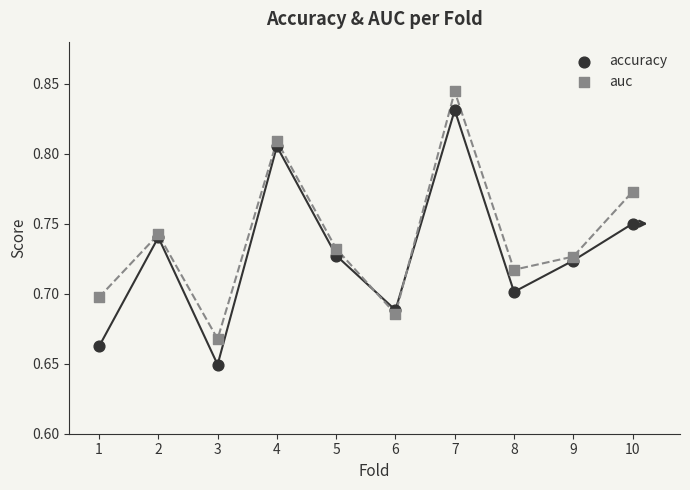

What is the X range (max minus min) for the scatter plot?

9.0